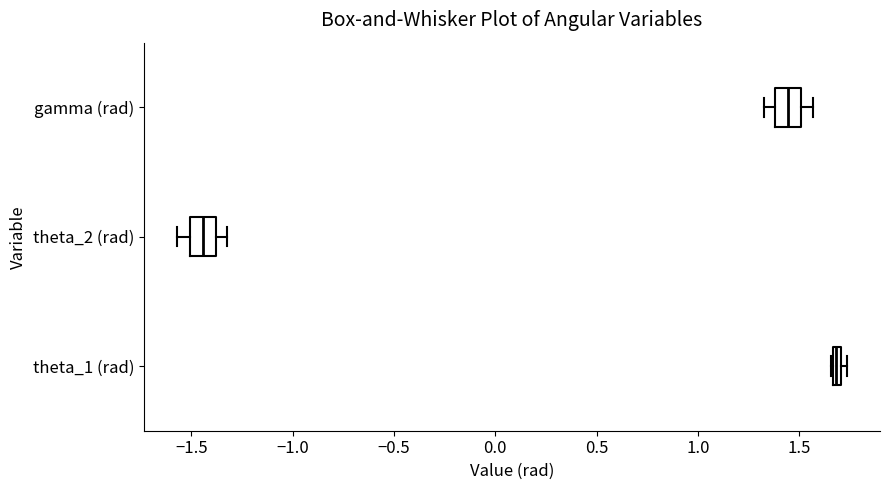

Which box has the furthest to the right median line?

theta_1 (rad)